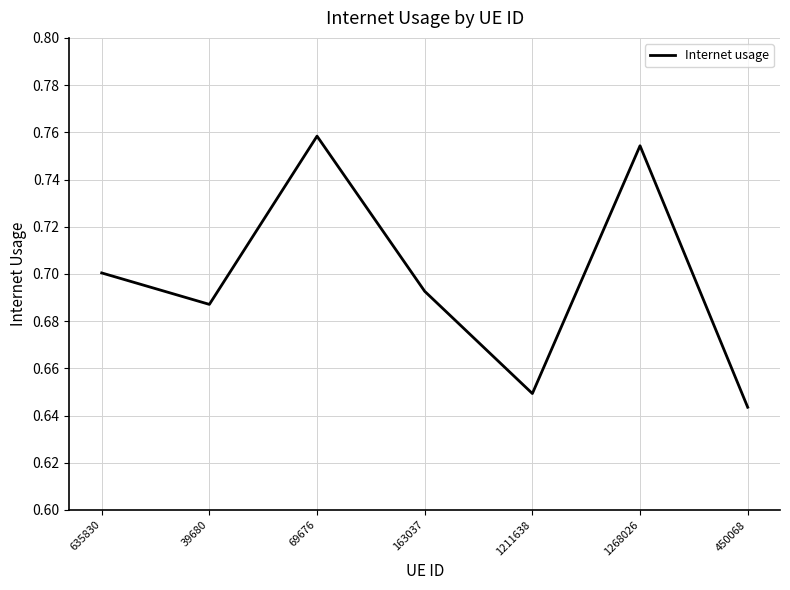

What position from the right is 1211638?

3